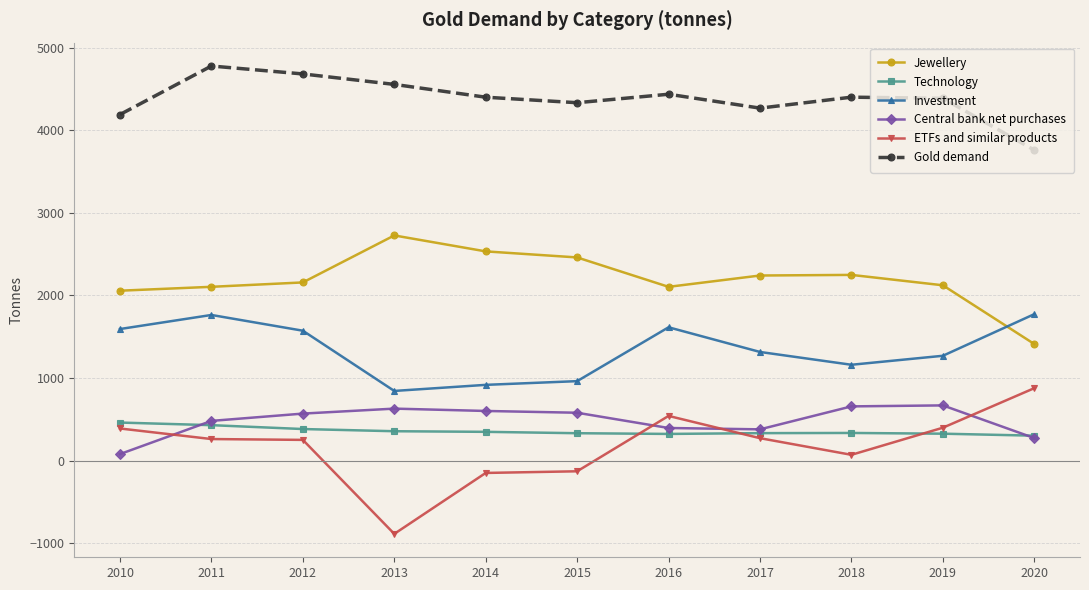

Does the chart display data point markers on the line(s)?

Yes